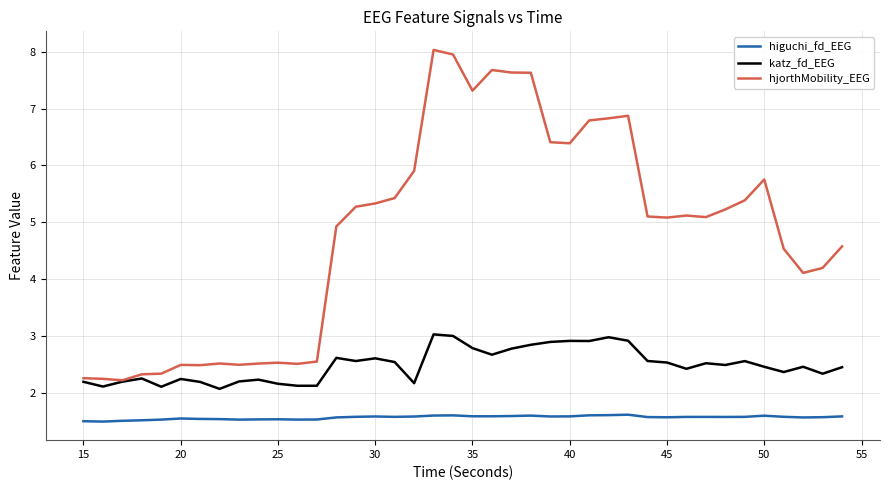

True or false: higuchi_fd_EEG and hjorthMobility_EEG intersect in this chart.

False